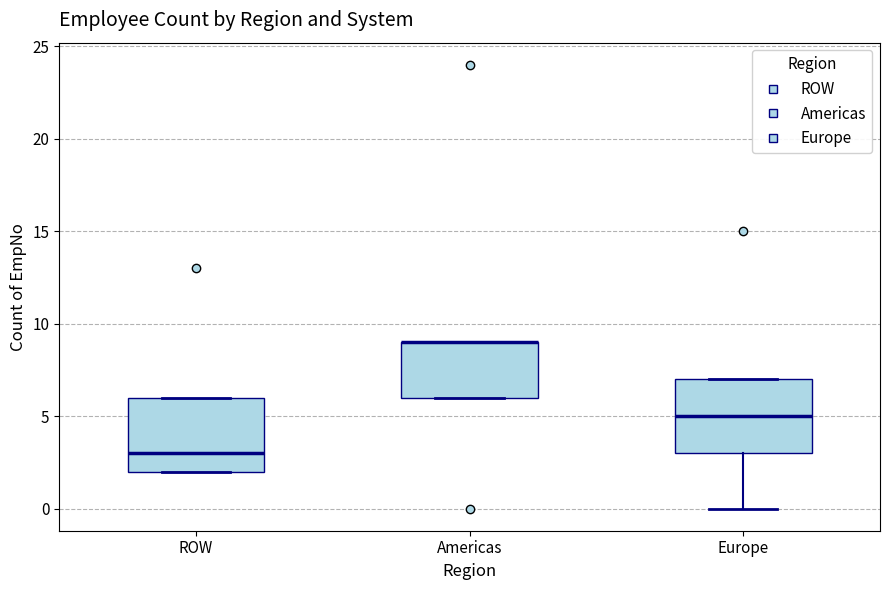

Reading left to right, transcribe this box plot: for each box, give where its median line is, the range the box spans, and where its two whiskers end, as read against the y-axis. The values are not printed on the chart, so give them approximately, as read against the axis.

ROW: median 3, box 2 to 6, whiskers 2 to 6
Americas: median 9 (drawn on the box's upper edge), box 6 to 9, whiskers 6 to 9
Europe: median 5, box 3 to 7, whiskers 0 to 7